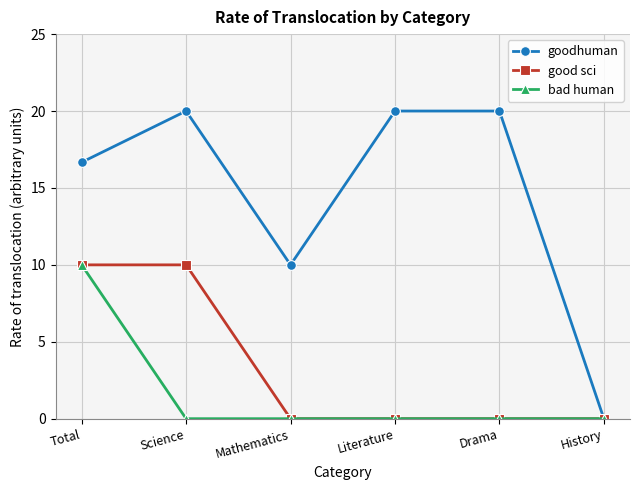

Which series has the largest range (max minus min)?

goodhuman